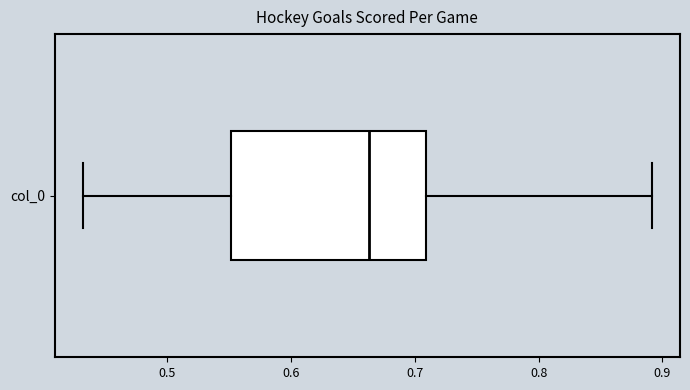

Read this box plot against the x-axis: the position of the median line, the range covered by the box, and the ends of both whiskers. The values are not printed on the chart, so give them approximately, as read against the axis.

median 0.66, box 0.55 to 0.71, whiskers 0.43 to 0.89